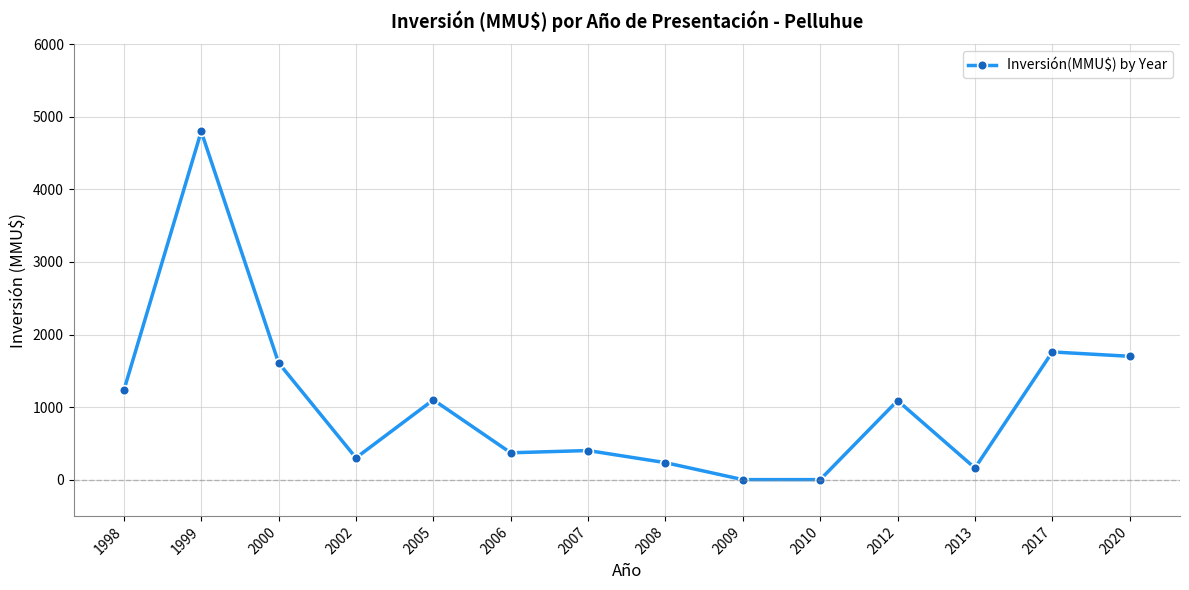

At which category does the data reach its first local valley?

2002